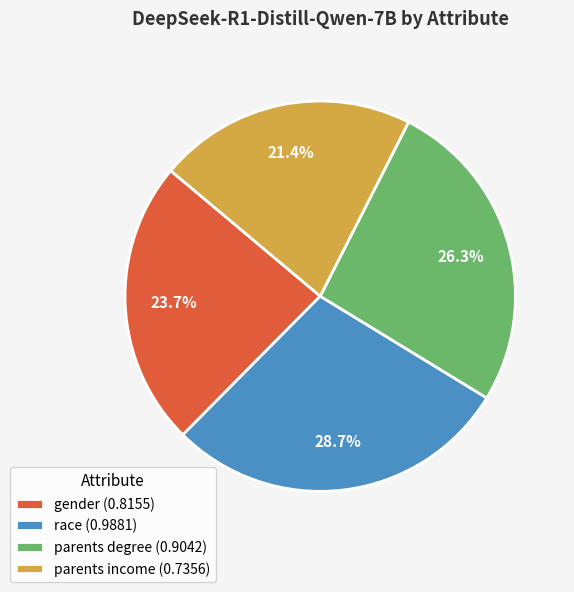

The parents degree slice represents 34% of the pie. True or false?

False